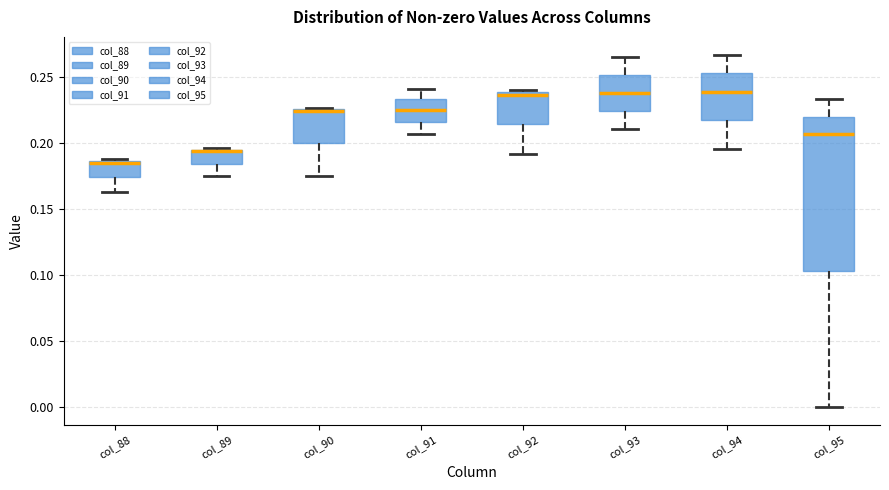

Reading left to right, transcribe this box plot: for each box, give where its median line is, the range the box spans, and where its two whiskers end, as read against the y-axis. The values are not printed on the chart, so give them approximately, as read against the axis.

col_88: median 0.185, box 0.175 to 0.185, whiskers 0.165 to 0.190
col_89: median 0.195 (drawn on the box's upper edge), box 0.185 to 0.195, whiskers 0.175 to 0.195
col_90: median 0.225 (drawn on the box's upper edge), box 0.200 to 0.225, whiskers 0.175 to 0.225
col_91: median 0.225, box 0.215 to 0.235, whiskers 0.205 to 0.240
col_92: median 0.235, box 0.215 to 0.240, whiskers 0.190 to 0.240 (just above the box's upper edge)
col_93: median 0.240, box 0.225 to 0.250, whiskers 0.210 to 0.265
col_94: median 0.240, box 0.215 to 0.255, whiskers 0.195 to 0.265
col_95: median 0.205, box 0.105 to 0.220, whiskers 0.000 to 0.235